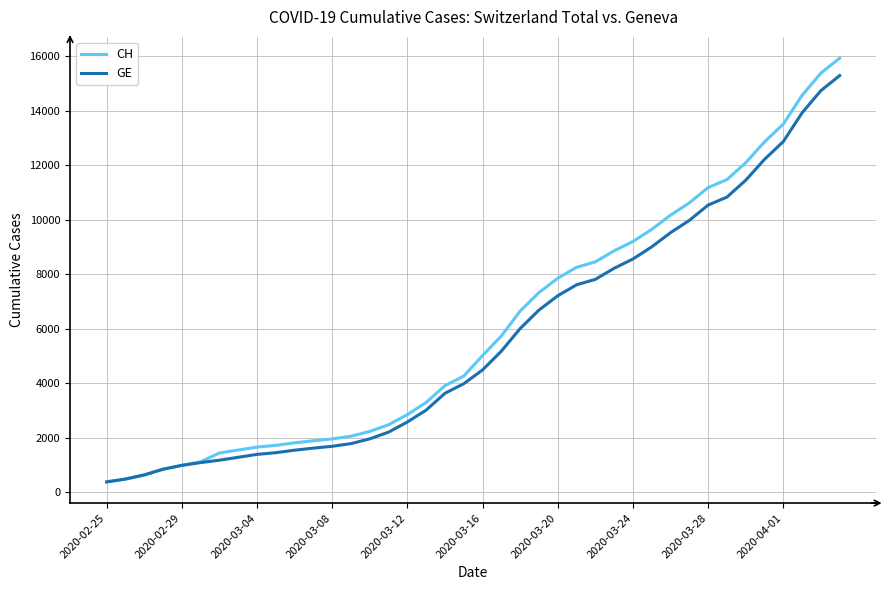

What is the highest value of the GE series?

15284